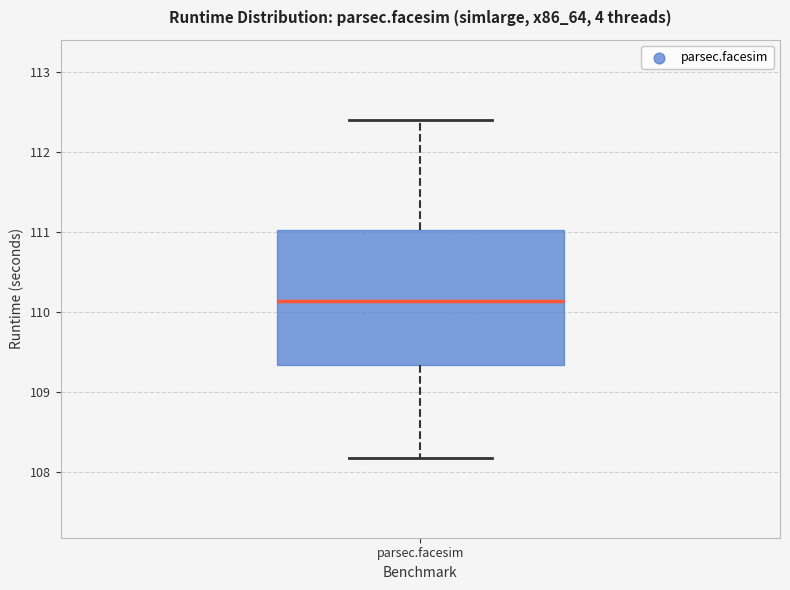

Where does the upper whisker of the box for parsec.facesim end on the y-axis? The values are not printed on the chart, so give them approximately, as read against the axis.

112.4